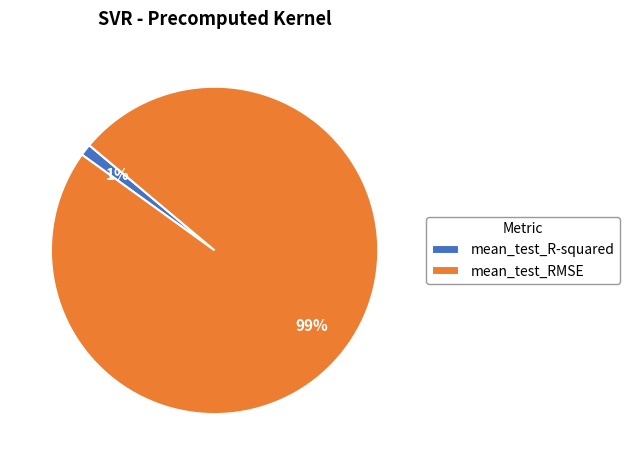

Which slice is the smallest?

mean_test_R-squared